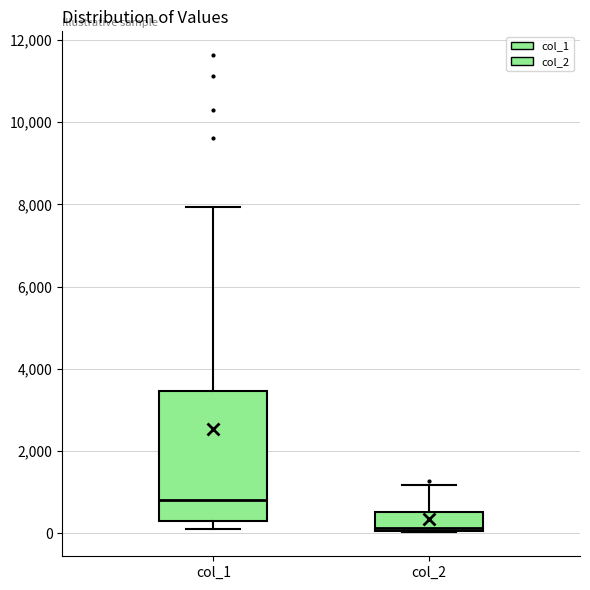

Reading left to right, read every box against the y-axis: the position of its median line, the range the box covers, and the ends of its whiskers. The values are not printed on the chart, so give them approximately, as read against the axis.

col_1: median 800, box 200 to 3400, whiskers 200 (just below the box's lower edge) to 8000
col_2: median 200, box 0 to 600, whiskers 0 to 1200